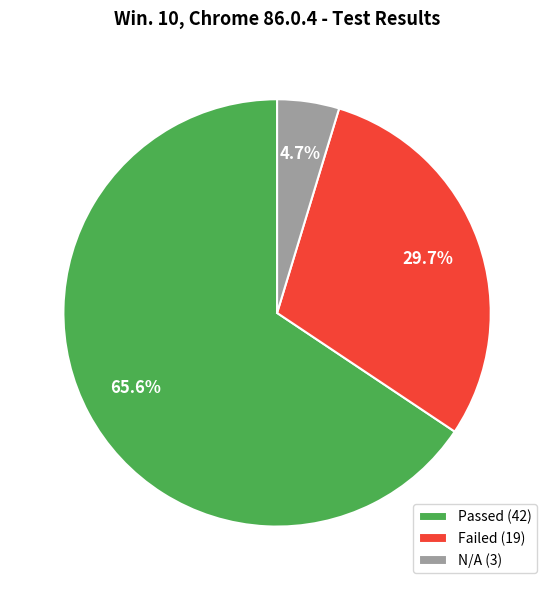

Count the number of slices in the pie.

3